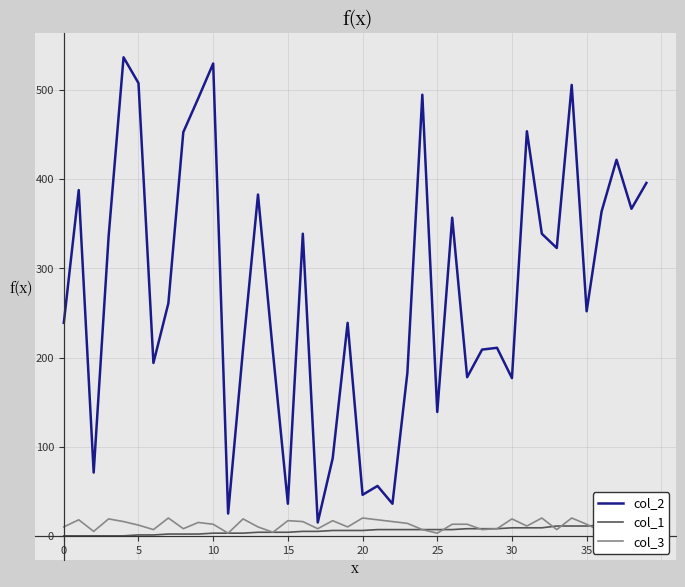

At how many categories does at least one series exceed 304?

19